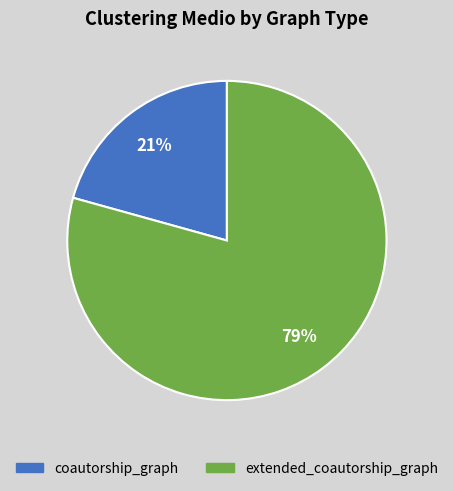

Which category accounts for the majority?

extended_coautorship_graph